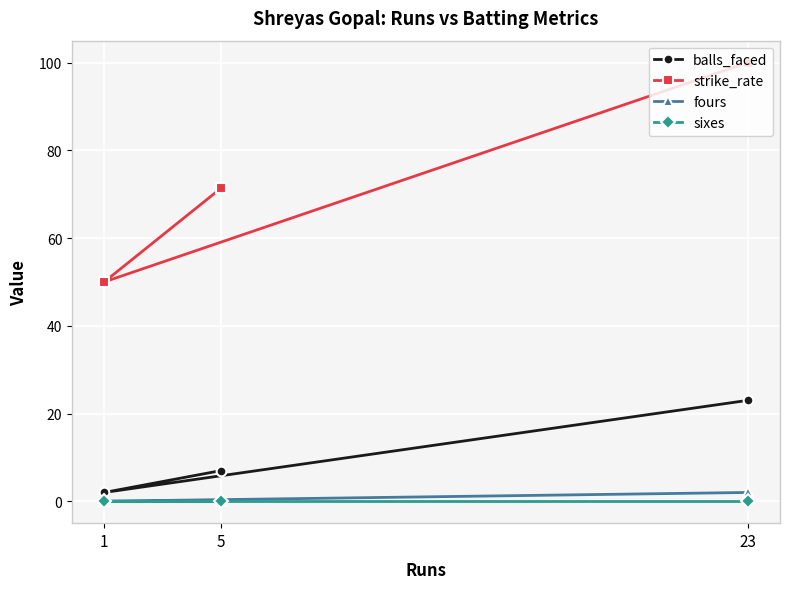

What is the average value of the strike_rate series?

73.8